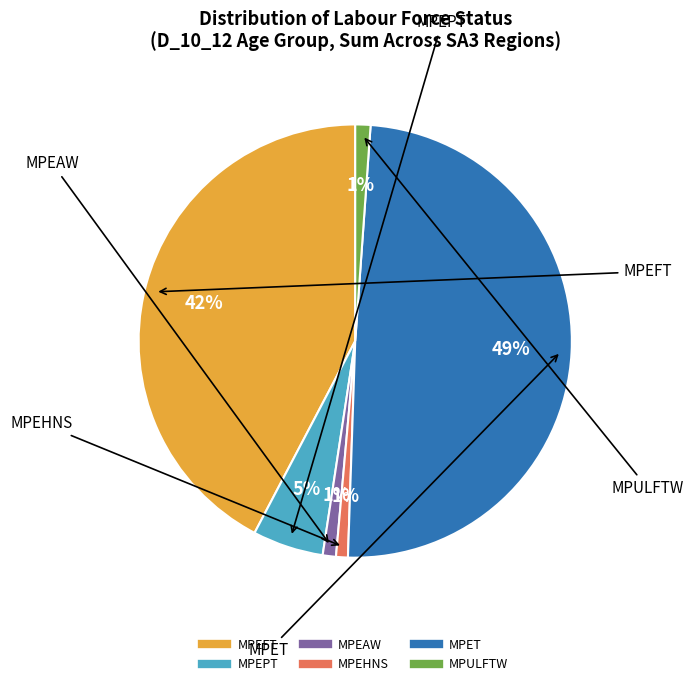

Which has a higher value, MPEPT or MPULFTW?

MPEPT